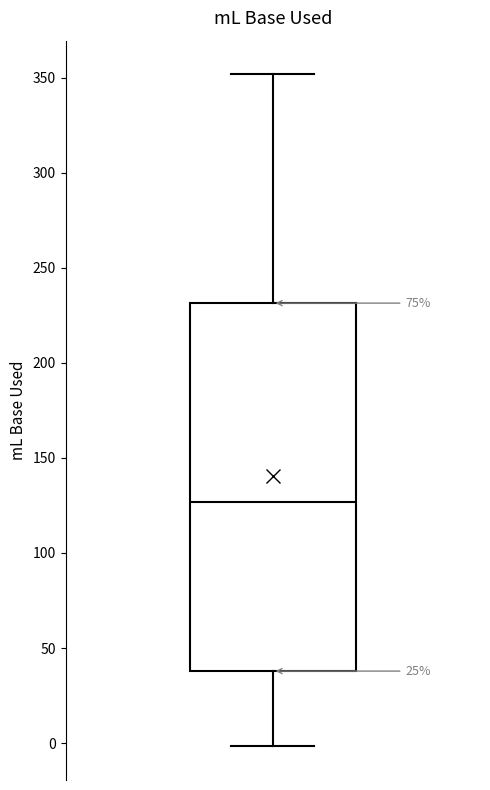

Transcribe this box plot: give where the median line is, the range the box spans, and where the two whiskers end, as read against the y-axis. The values are not printed on the chart, so give them approximately, as read against the axis.

median 125, box 40 to 230, whiskers 0 to 350